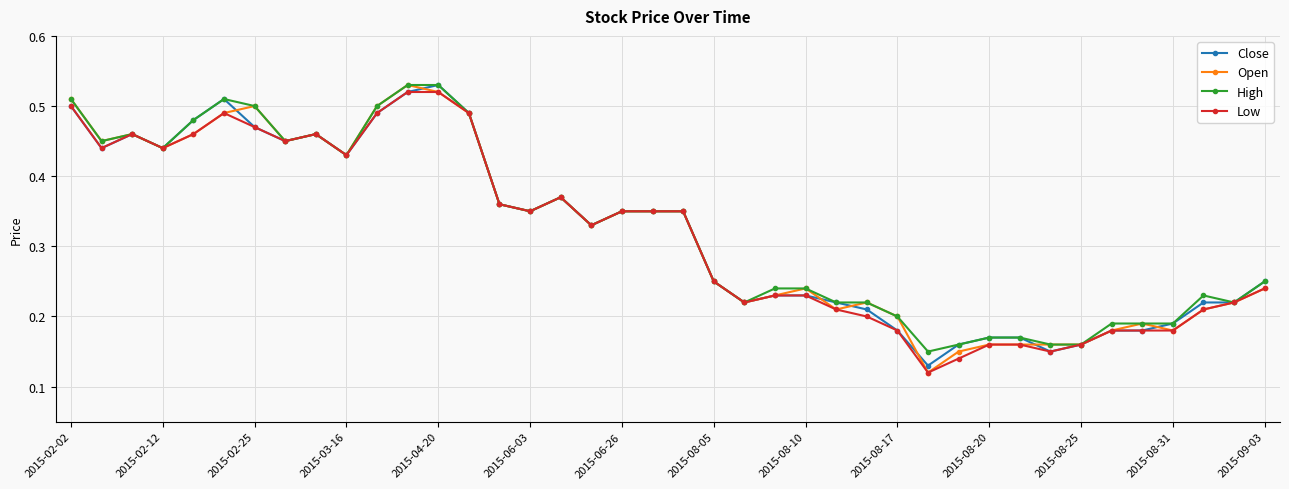

At how many categories does at least one series exceed 0?

40